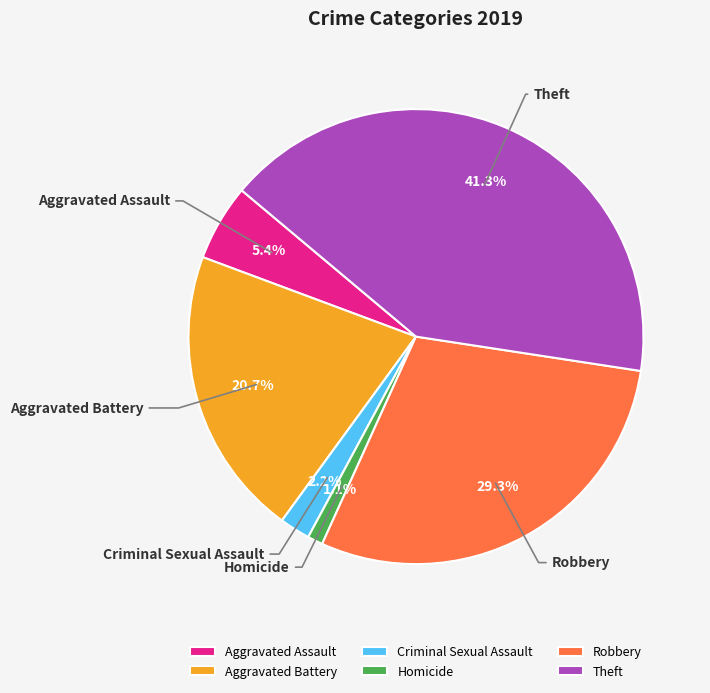

True or false: Theft accounts for 47% of the total.

False